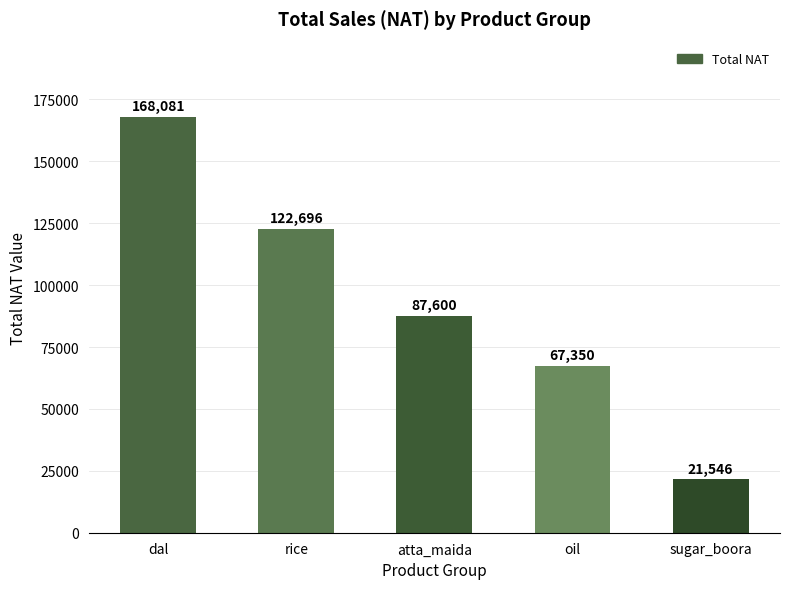

Count the values in the range 67350 to 122696.

3